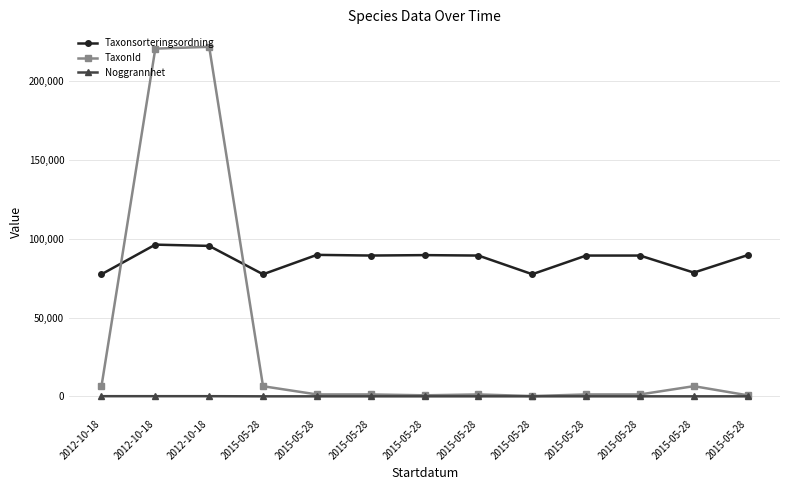

What are all the series names shown in the legend?

Taxonsorteringsordning, TaxonId, Noggrannhet